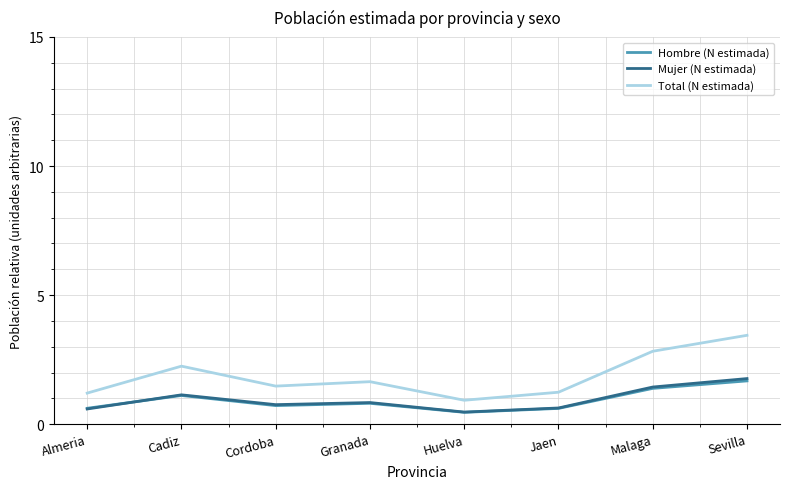

True or false: Total (N estimada) and Hombre (N estimada) intersect in this chart.

False